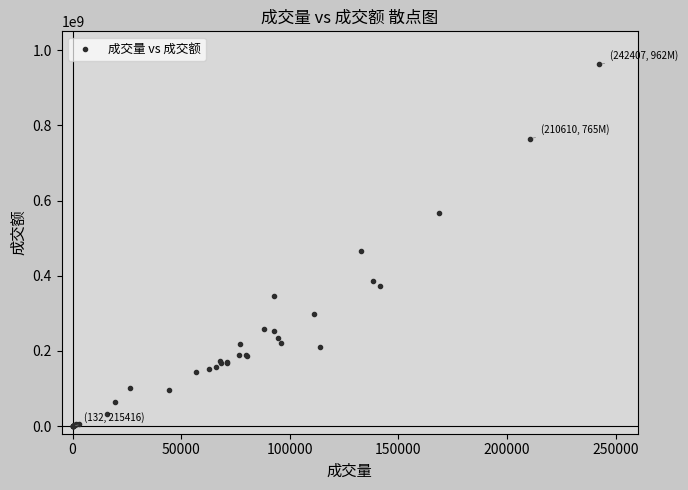

What Y value in the scatter plot is closest to 481091074?

466151488